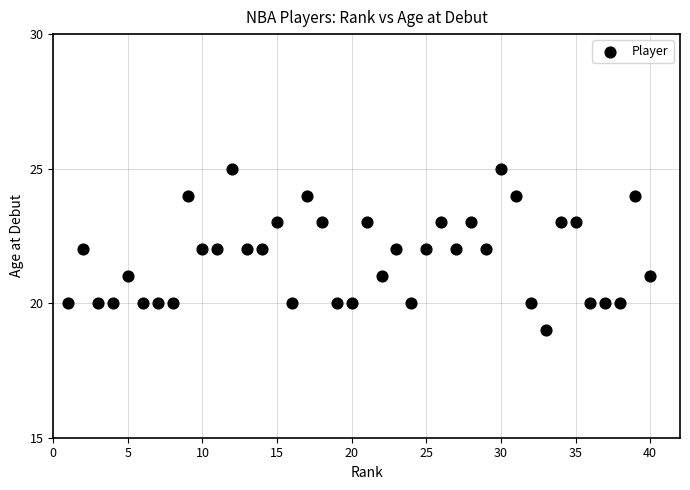

What is the range of Y values (max minus min)?

6